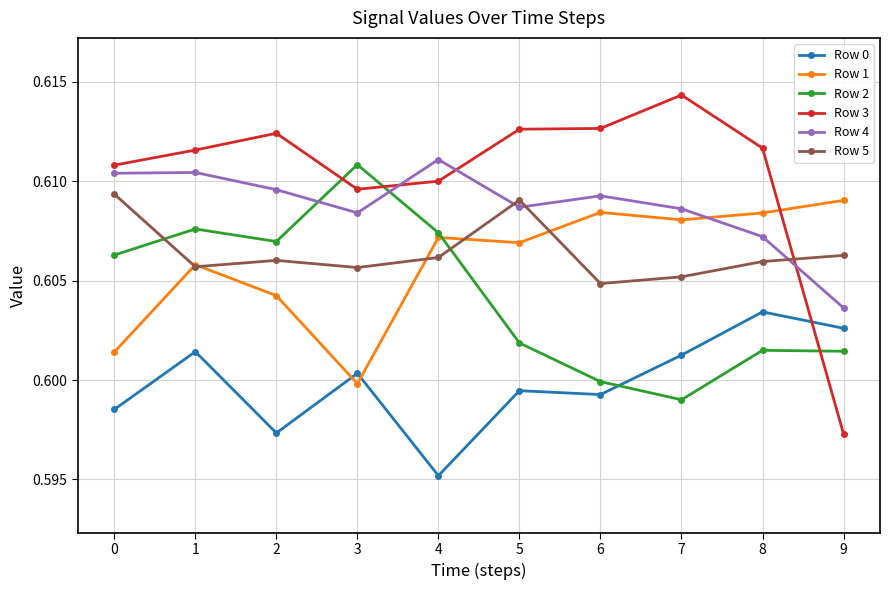

At which category does Row 1 reach its first local valley?

3